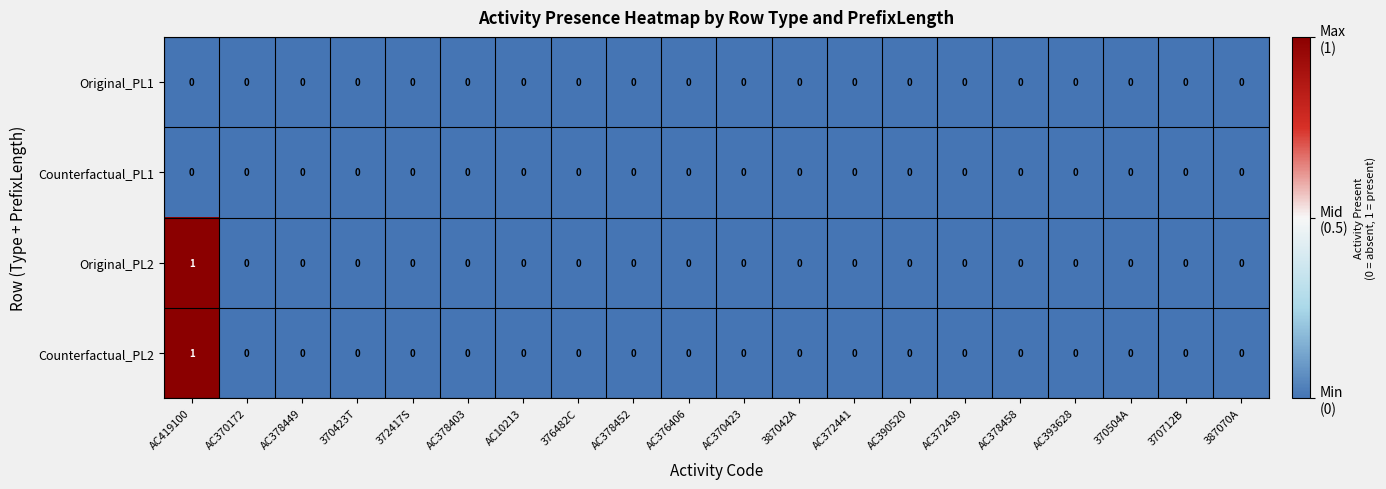

True or false: Counterfactual_PL2 has a value of 0 at AC372441.

True